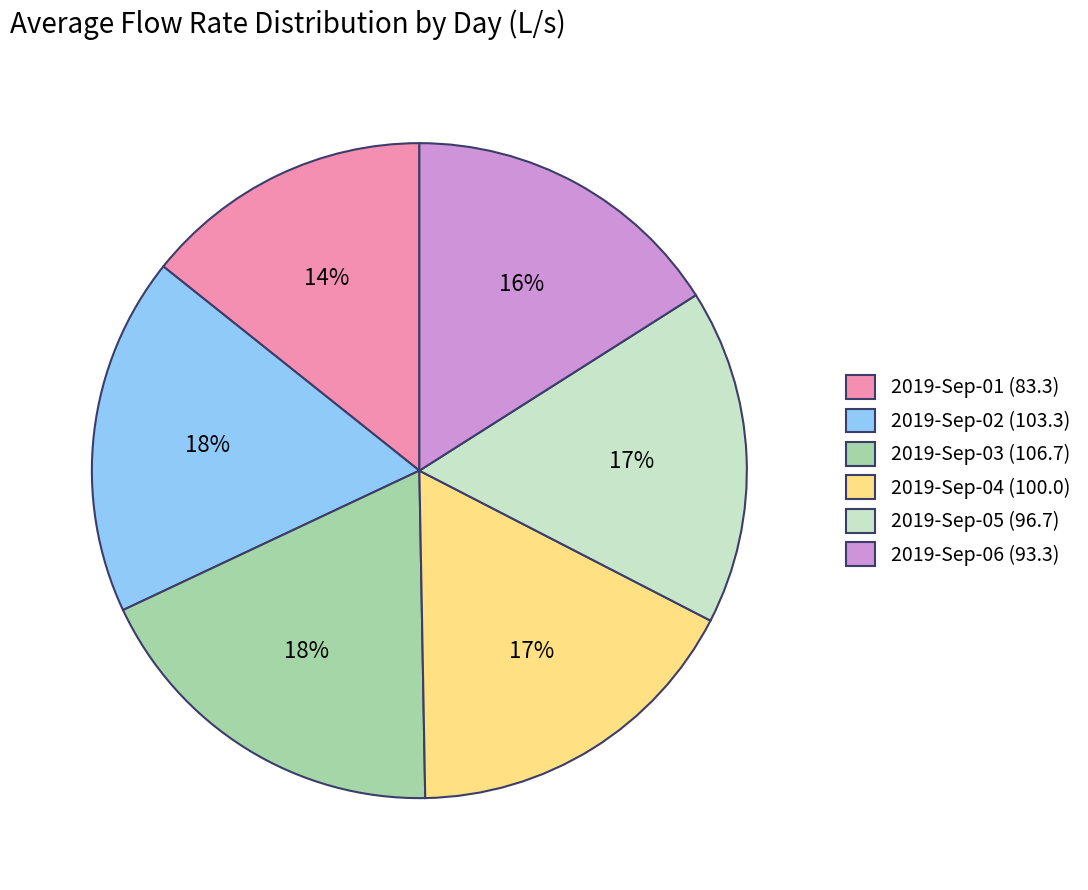

Is it true that 2019-Sep-03 (106.7) is 18% of the pie?

True